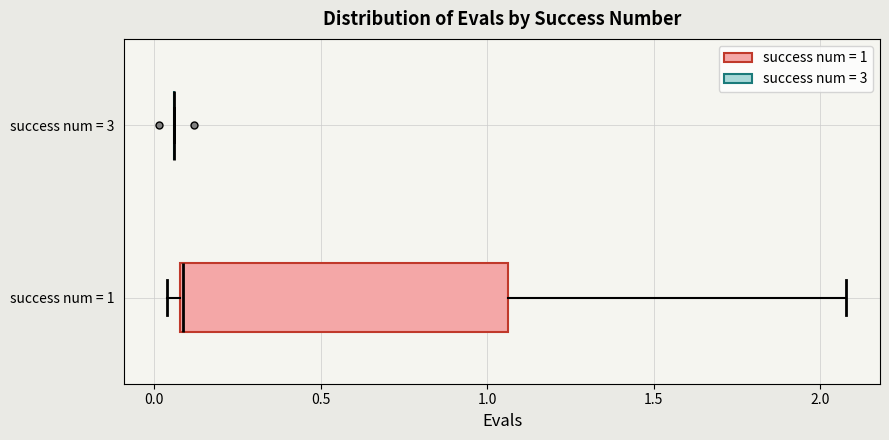

Reading bottom to top, read every box against the x-axis: the position of its median line, the range the box covers, and the ends of its whiskers. The values are not printed on the chart, so give them approximately, as read against the axis.

success num = 1: median 0.10, box 0.10 to 1.05, whiskers 0.05 to 2.10
success num = 3: box collapsed to a line at 0.05, whiskers 0.05 to 0.05